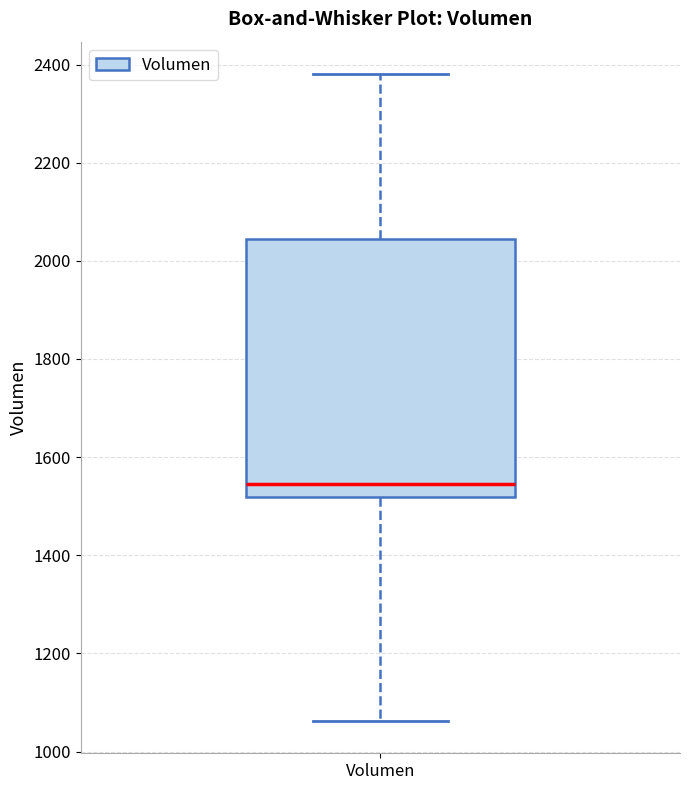

Read this box plot against the y-axis: the position of the median line, the range covered by the box, and the ends of both whiskers. The values are not printed on the chart, so give them approximately, as read against the axis.

median 1540, box 1520 to 2040, whiskers 1060 to 2380